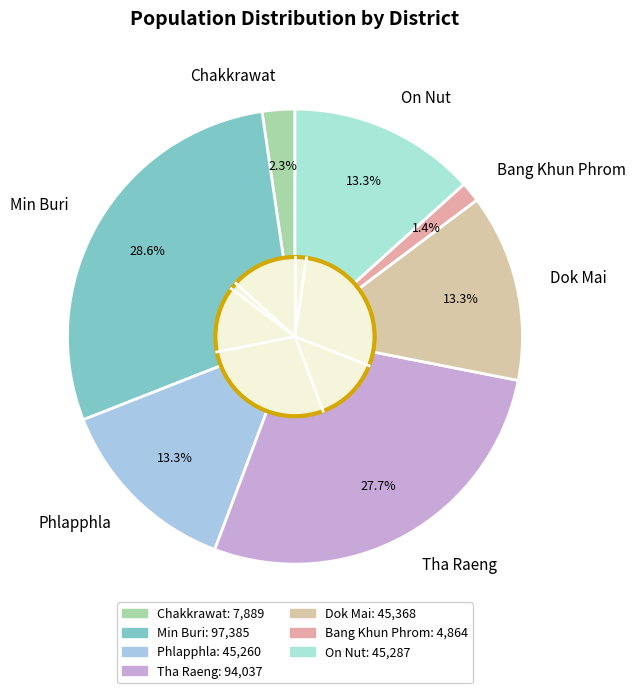

Which has a higher value, Bang Khun Phrom or Dok Mai?

Dok Mai